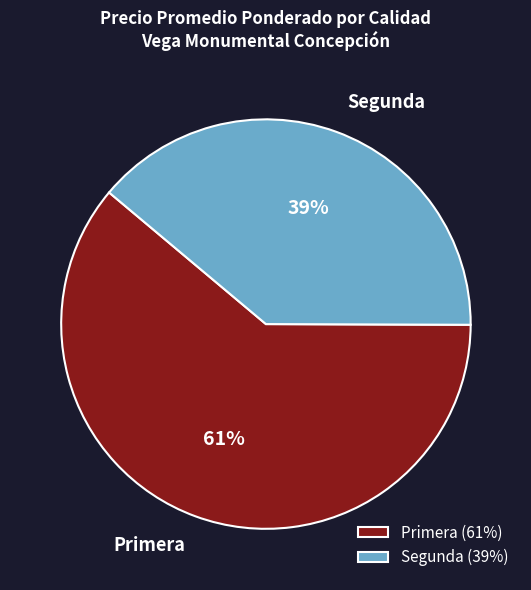

Count the number of slices in the pie.

2